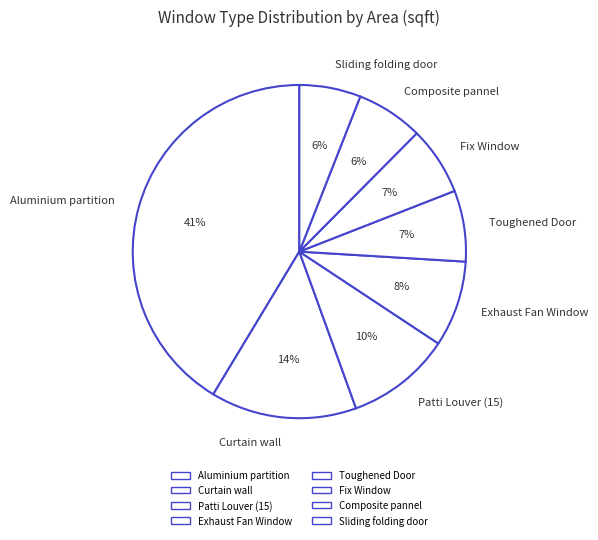

To the nearest percent, what portion does Sliding folding door represent?

6%